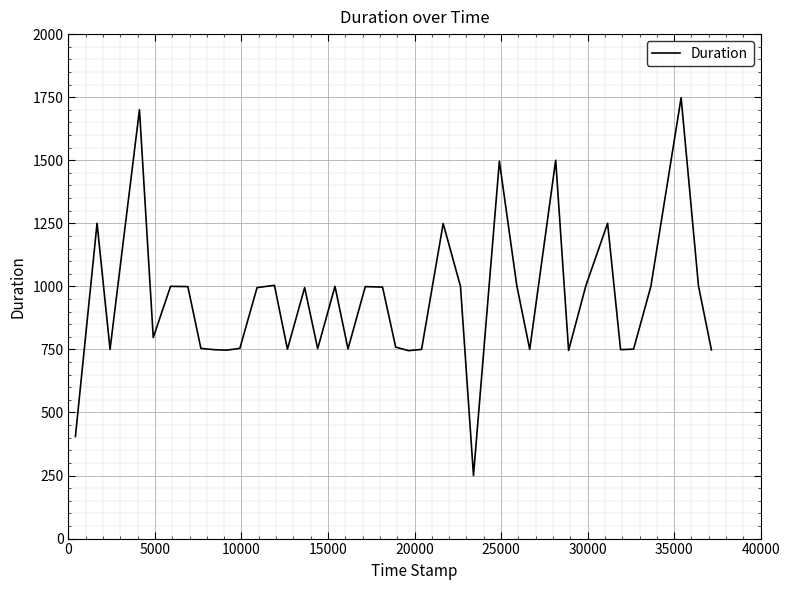

What is the difference between the maximum and minimum values?

1498